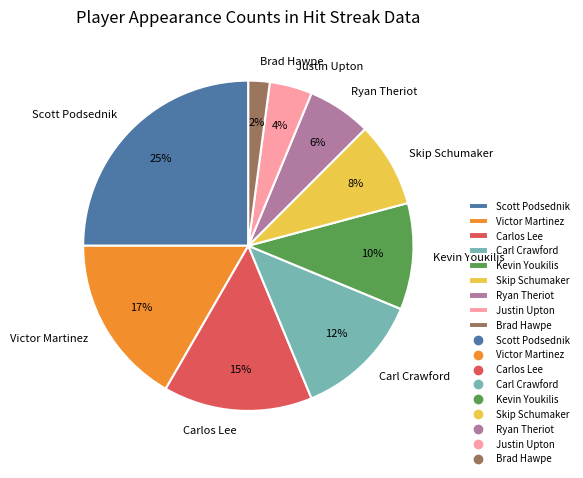

Do Carl Crawford and Victor Martinez together represent more than half of the pie?

No